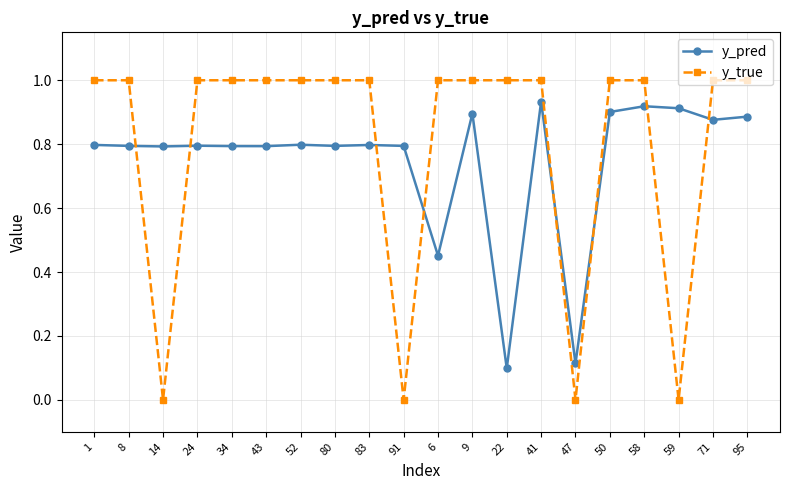

List the series in order of their overall mean, lowest first.

y_pred, y_true